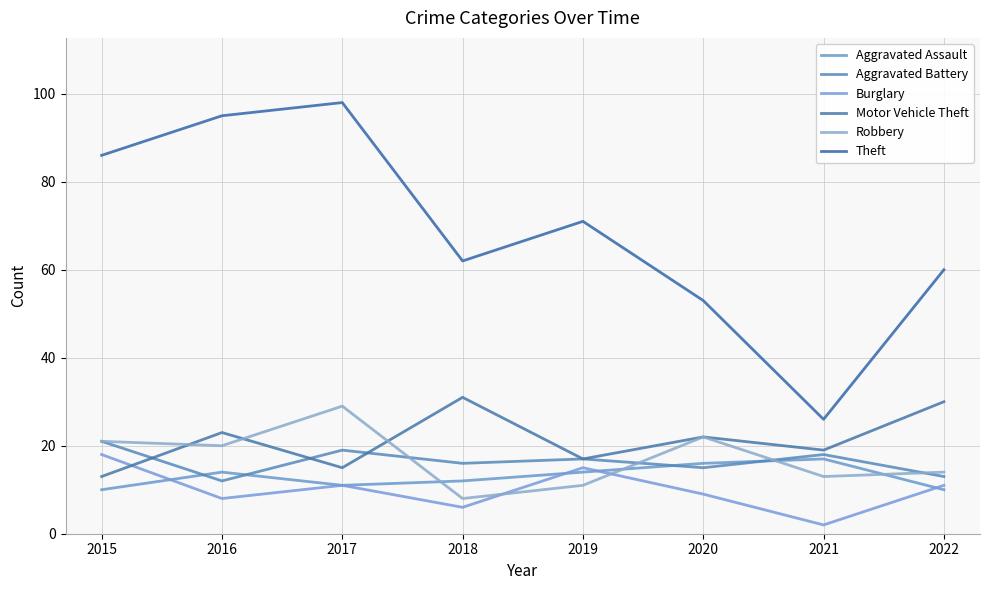

True or false: Burglary has a value of 18 at 2015.

True